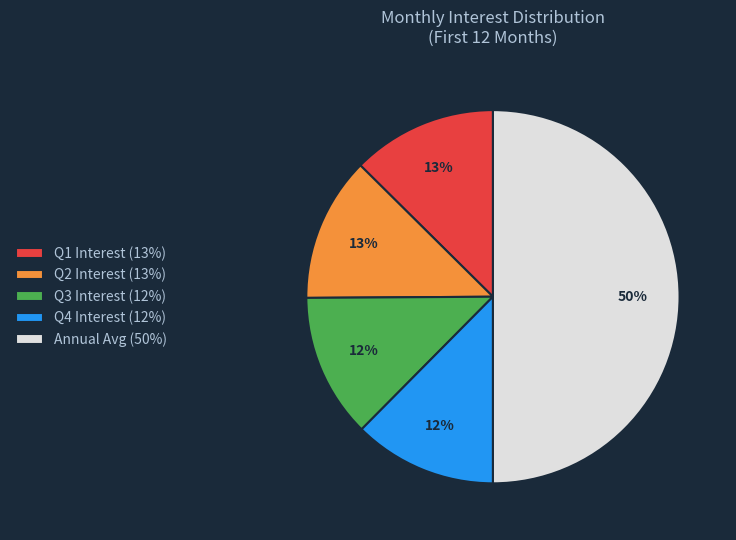

Is it true that Annual Avg (50%) is 50% of the pie?

True